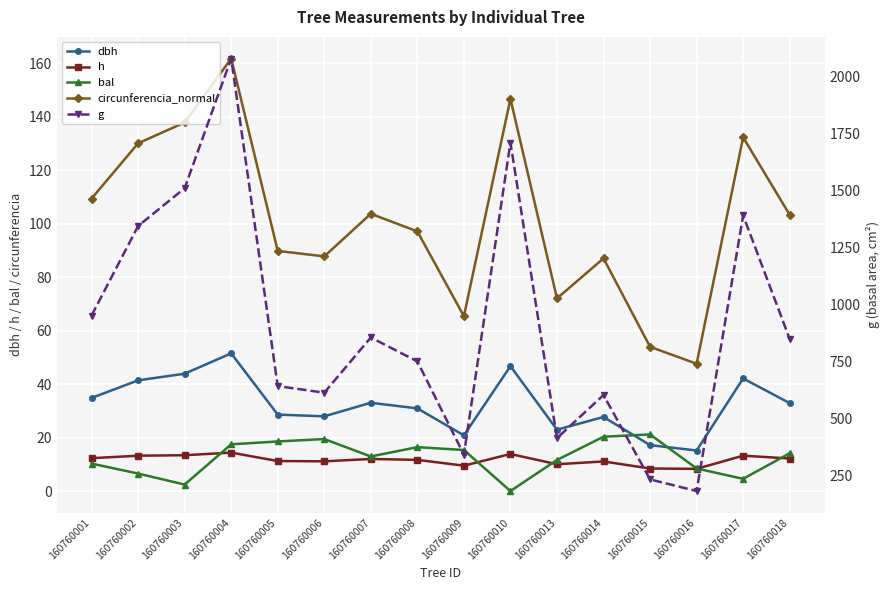

How many interior local valleys does the h series have?

4